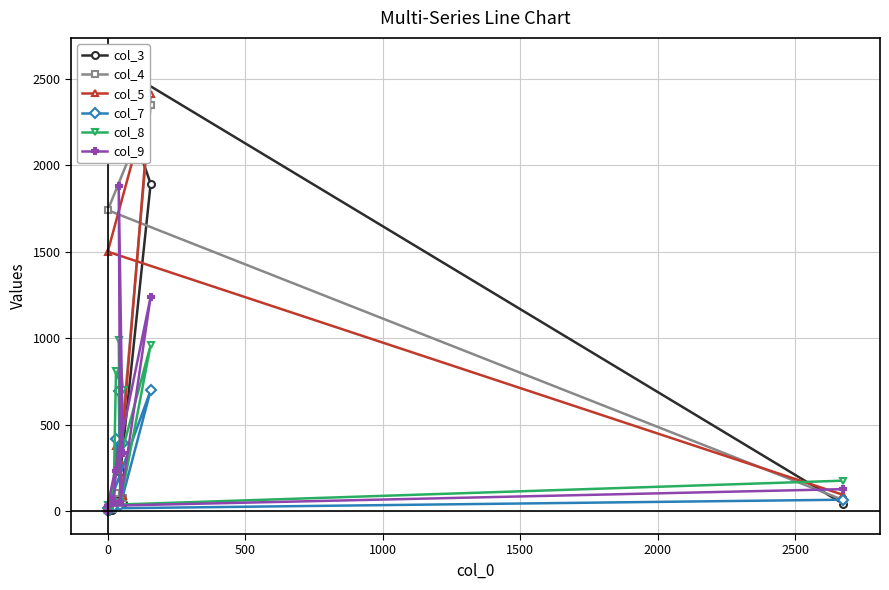

What are all the series names shown in the legend?

col_3, col_4, col_5, col_7, col_8, col_9